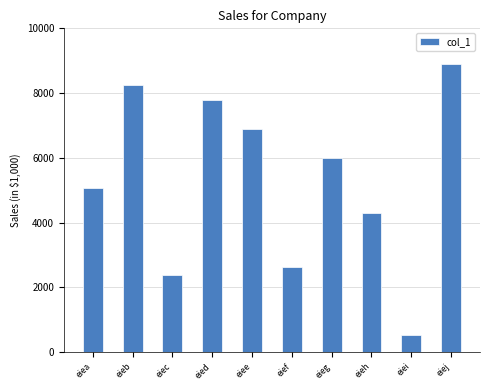

What is the change in value from eied to eiej?

+1105